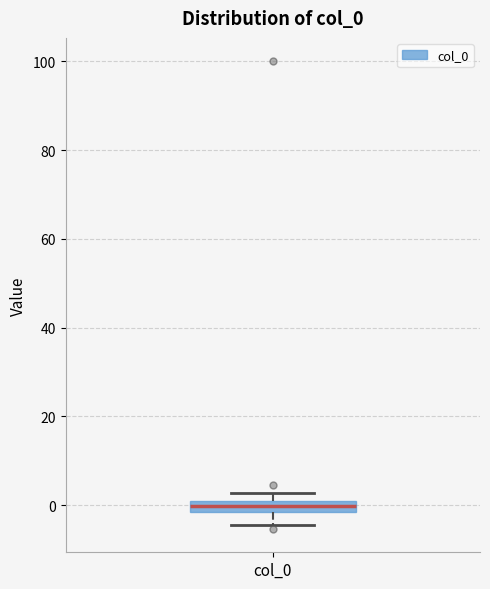

Where is the upper edge of the box for col_0 on the y-axis? The values are not printed on the chart, so give them approximately, as read against the axis.

0